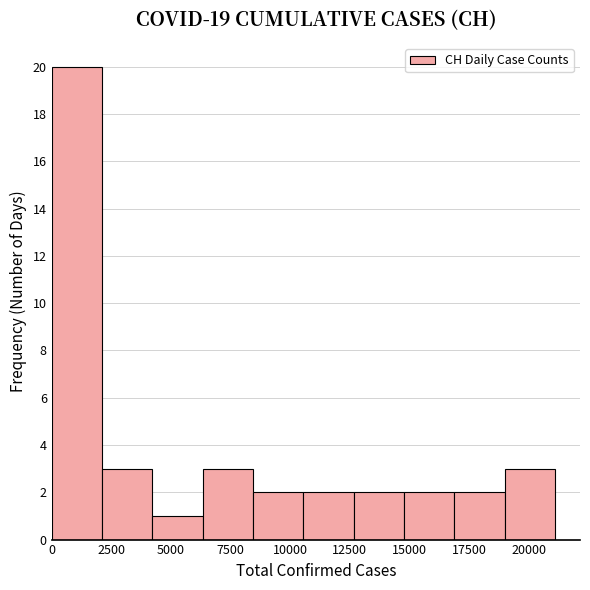

Reading left to right, transcribe this chart: for each bar, give the range it covers on the x-axis and its height. Neither the bar edges nor the heights are printed on the chart, so give them approximately, as read against the axes.

0 to 2000: 20
2000 to 4000: 3
4000 to 6500: 1
6500 to 8500: 3
8500 to 10500: 2
10500 to 12500: 2
12500 to 15000: 2
15000 to 17000: 2
17000 to 19000: 2
19000 to 21000: 3